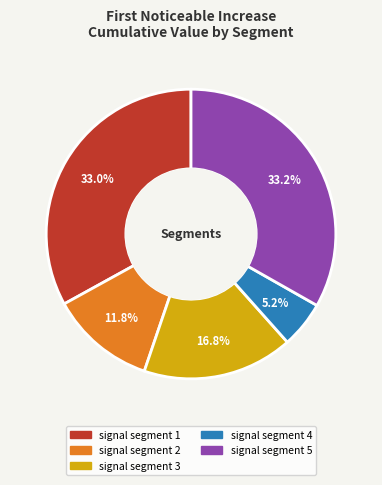

What percentage is NOT represented by signal segment 5?

66.8%